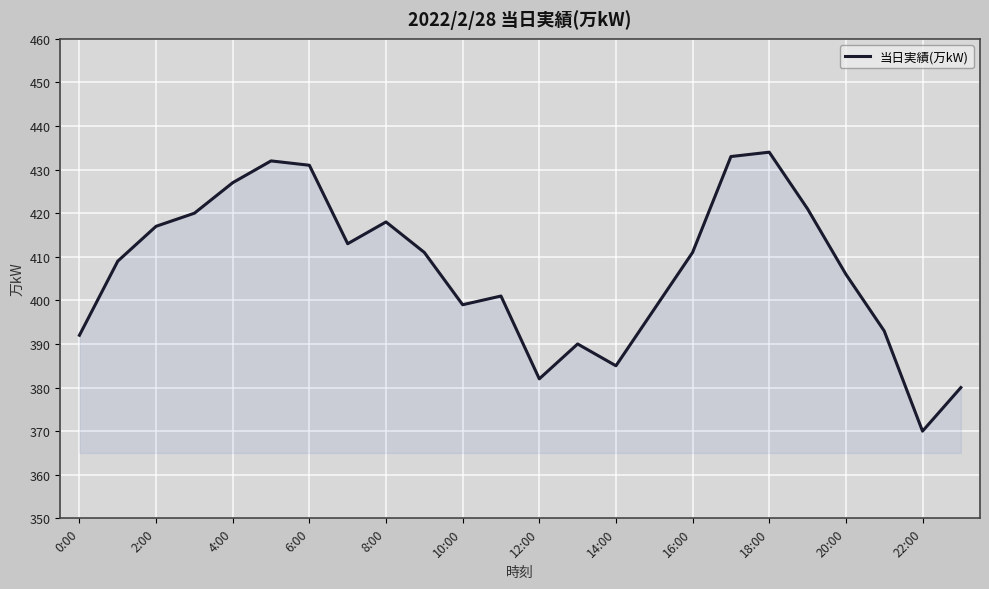

What is the greatest value displayed?

434